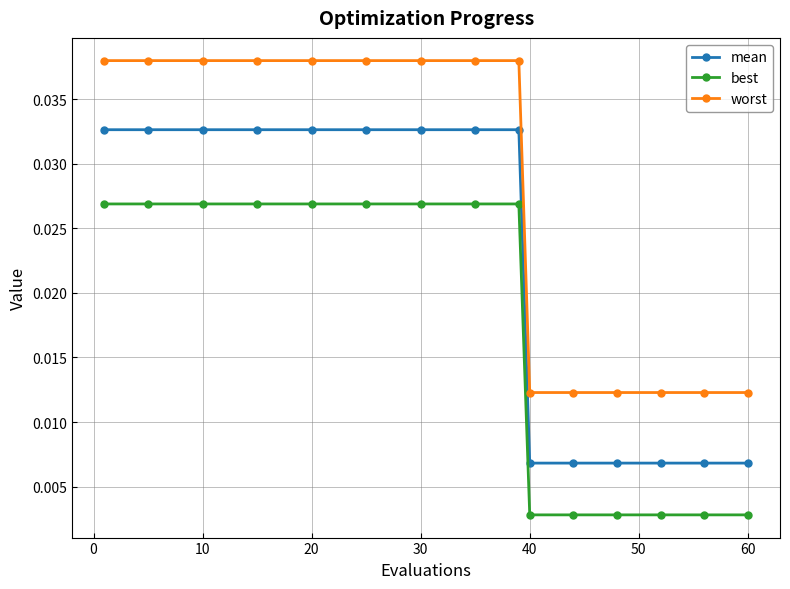

Which series has the largest total across all categories?

worst